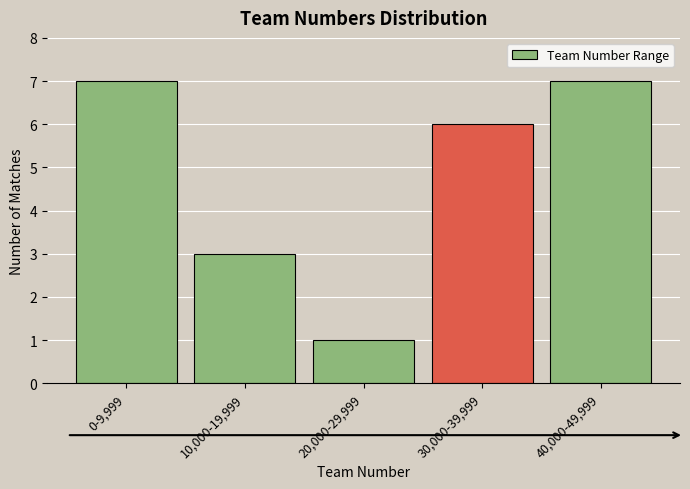

Reading left to right, list all the values displayed in this chart.

7	3	1	6	7